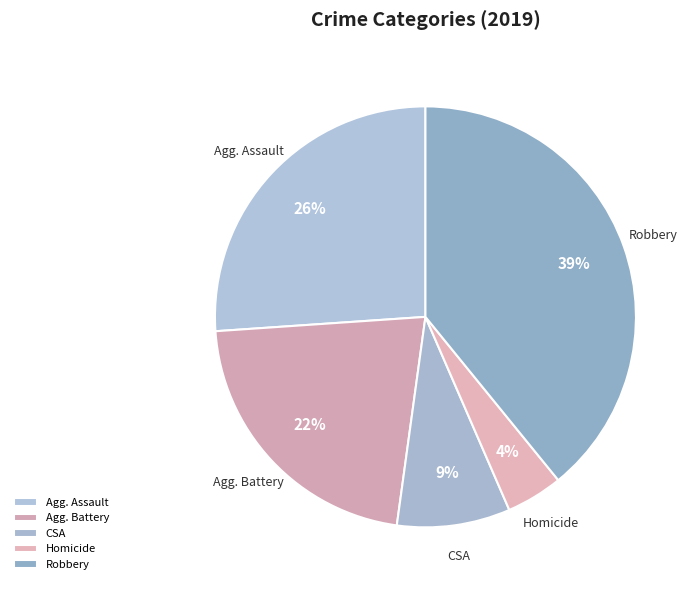

What is the largest slice in the pie chart?

Robbery